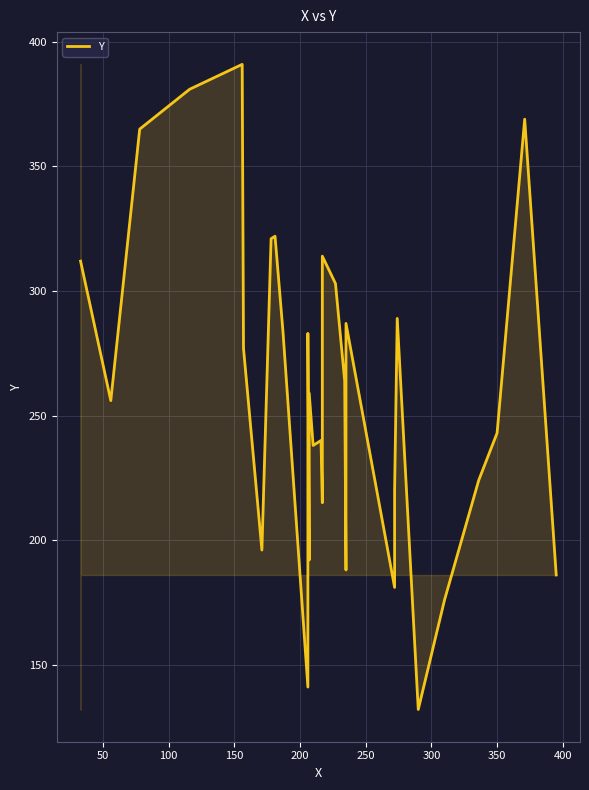

Does the chart display data point markers on the line(s)?

No